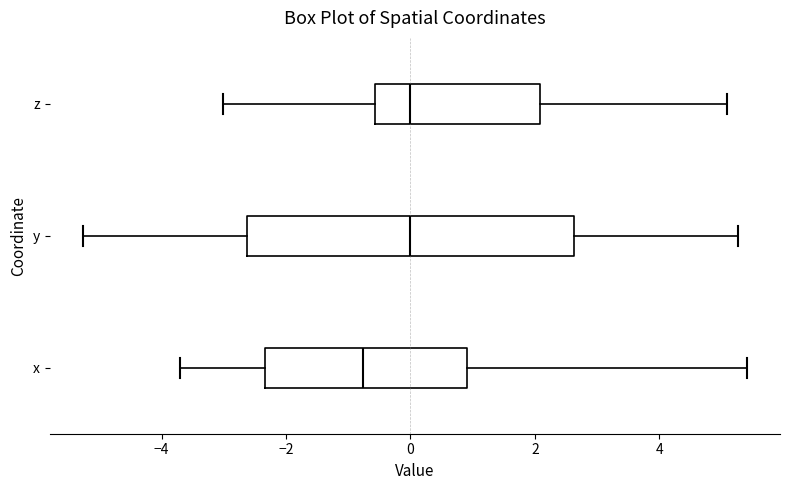

Comparing the boxes themselves (not the whiskers), which one is the widest?

y